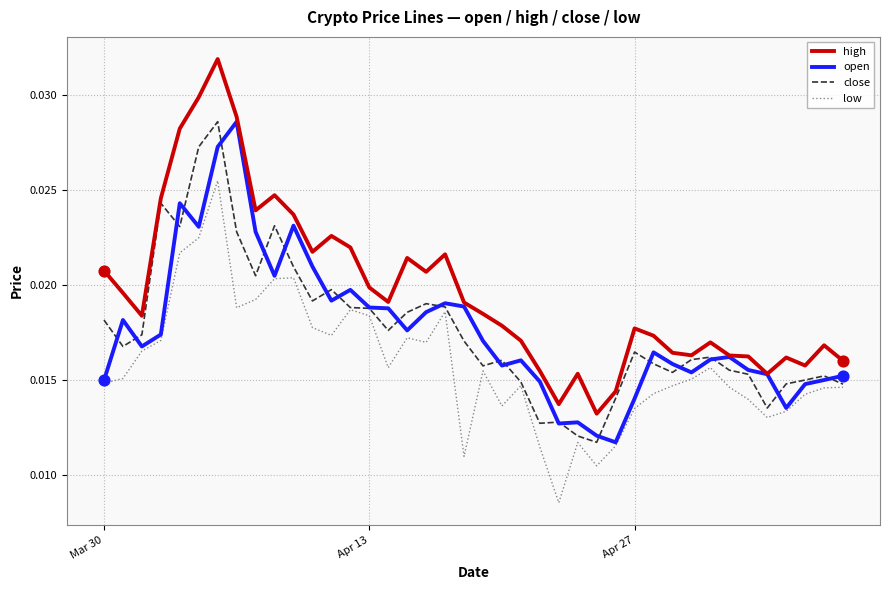

Which series has the largest total across all categories?

high